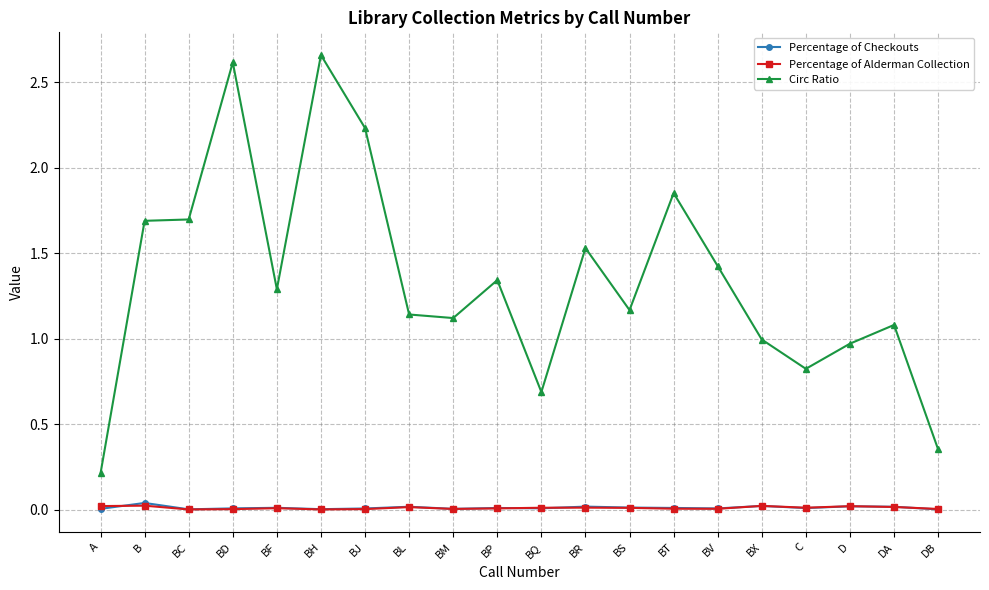

True or false: Percentage of Checkouts and Circ Ratio cross at least once.

False